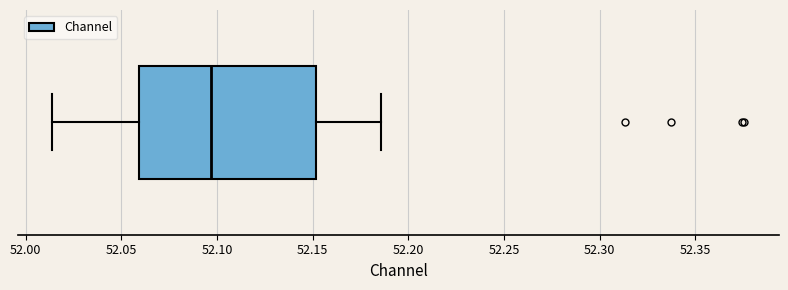

Transcribe this box plot: give where the median line is, the range the box spans, and where the two whiskers end, as read against the x-axis. The values are not printed on the chart, so give them approximately, as read against the axis.

median 52.095, box 52.060 to 52.150, whiskers 52.015 to 52.185